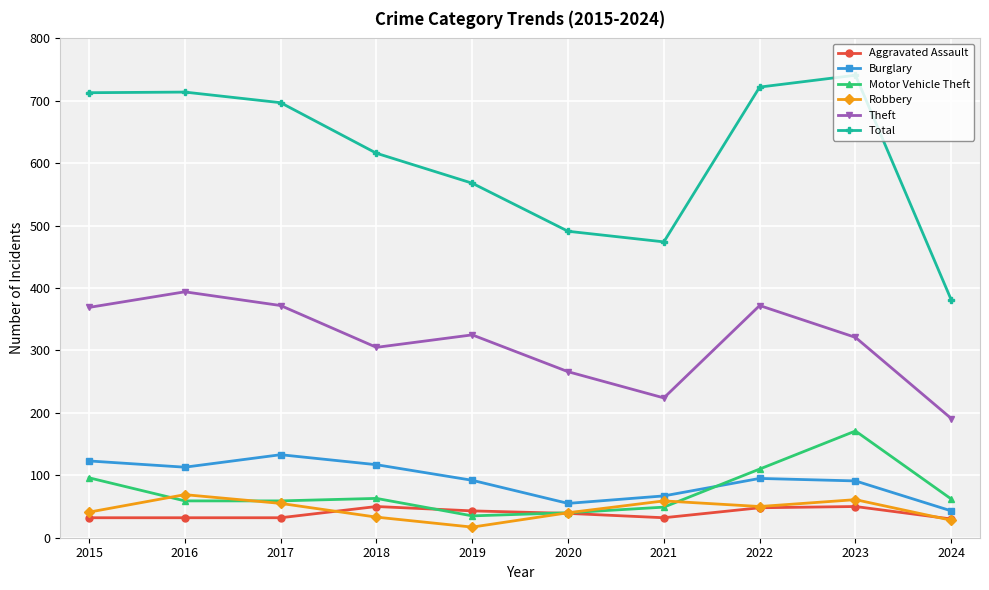

True or false: Total and Motor Vehicle Theft intersect in this chart.

False